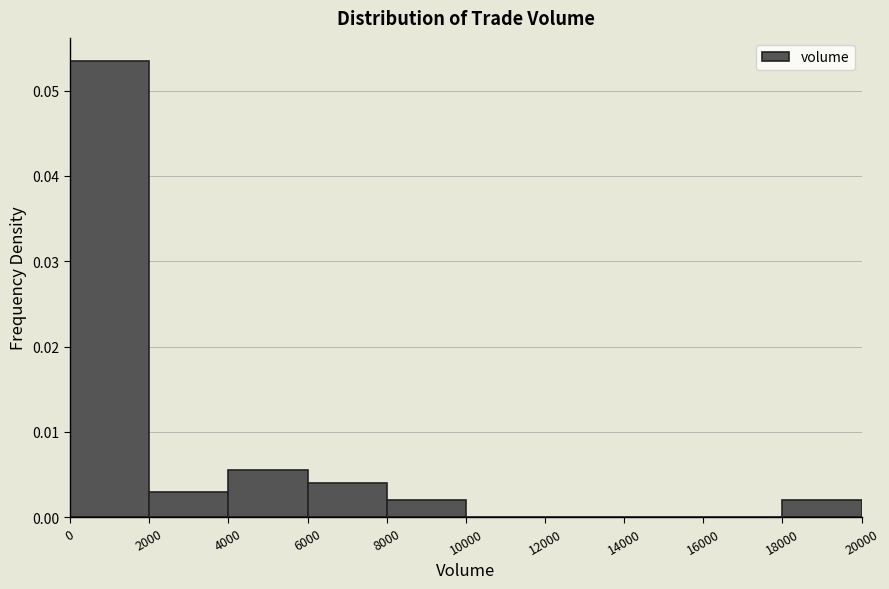

Over which range of the x-axis is the bar tallest?

0 to 2000